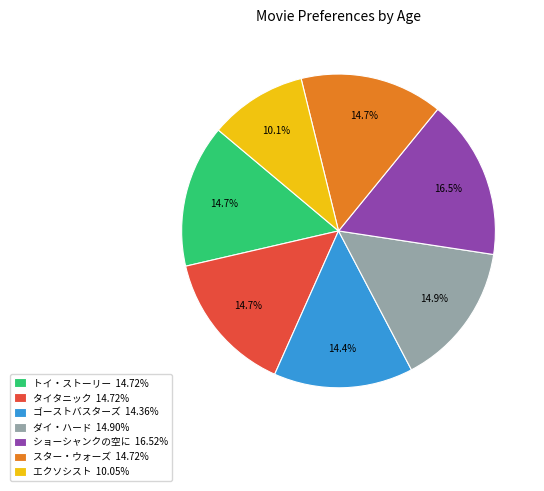

To the nearest percent, what portion does エクソシスト represent?

10%